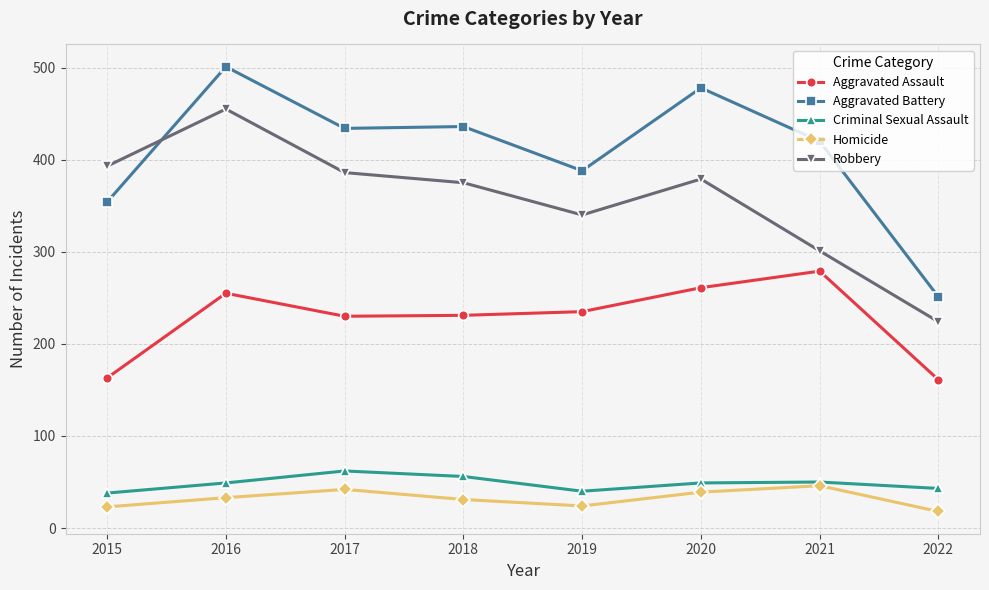

True or false: Homicide has more than 2 points higher than both neighbors.

False